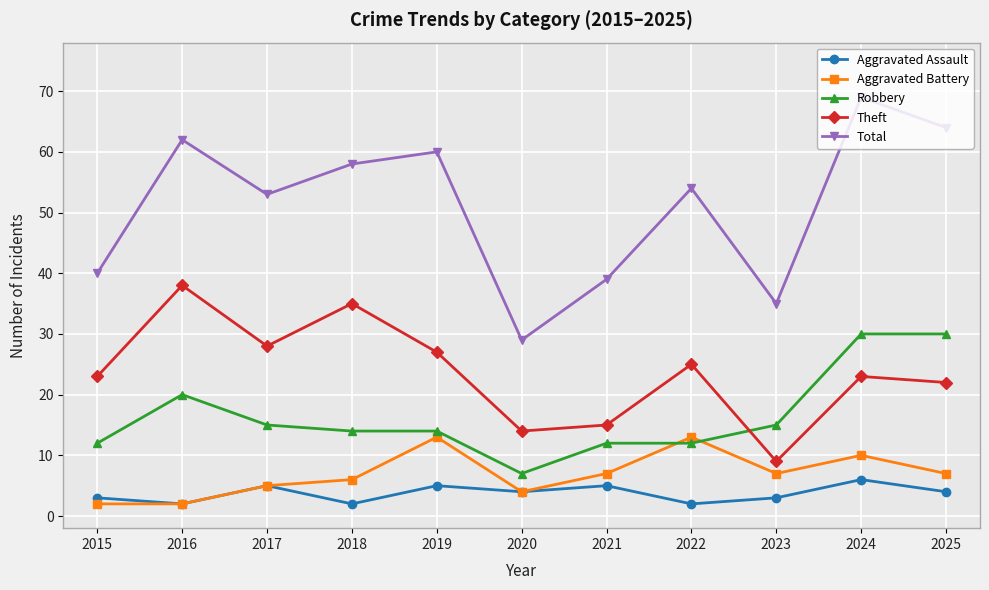

How many distinct data groups are displayed?

5